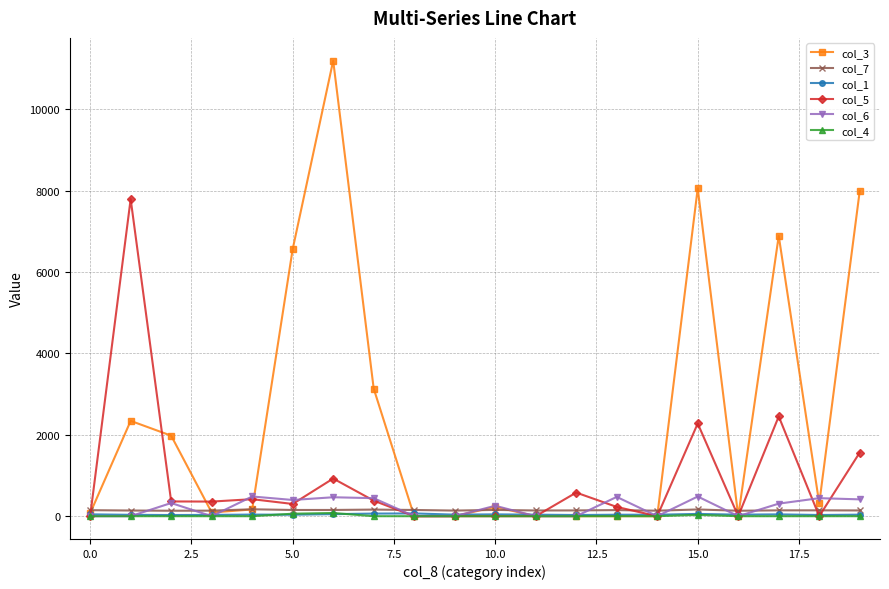

True or false: col_3 has more than 2 interior local peaks.

True